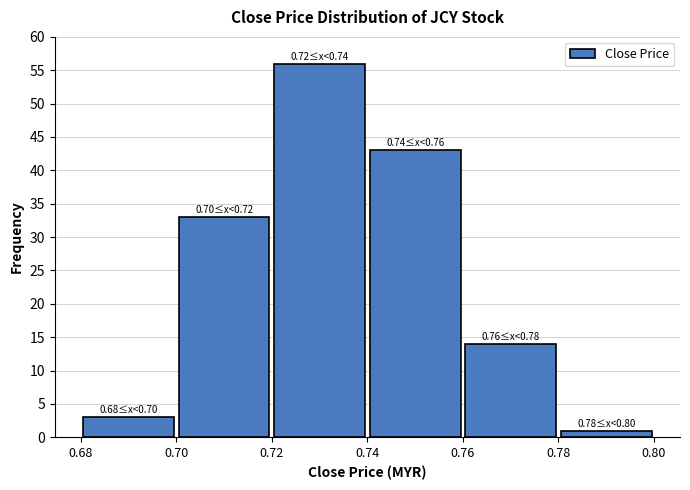

Which range on the x-axis has the tallest bar?

0.72 to 0.74